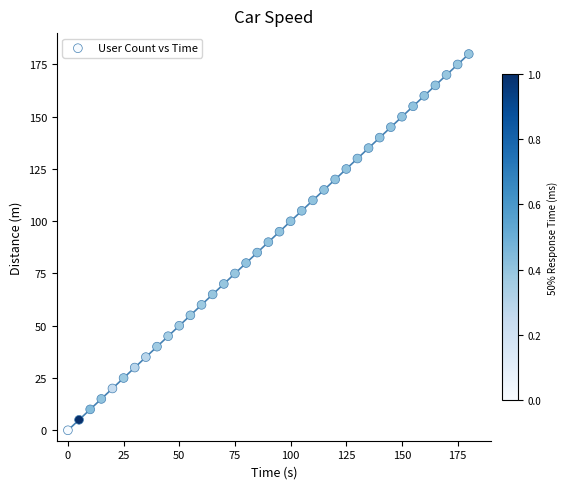

What is the range of X values (max minus min)?

180